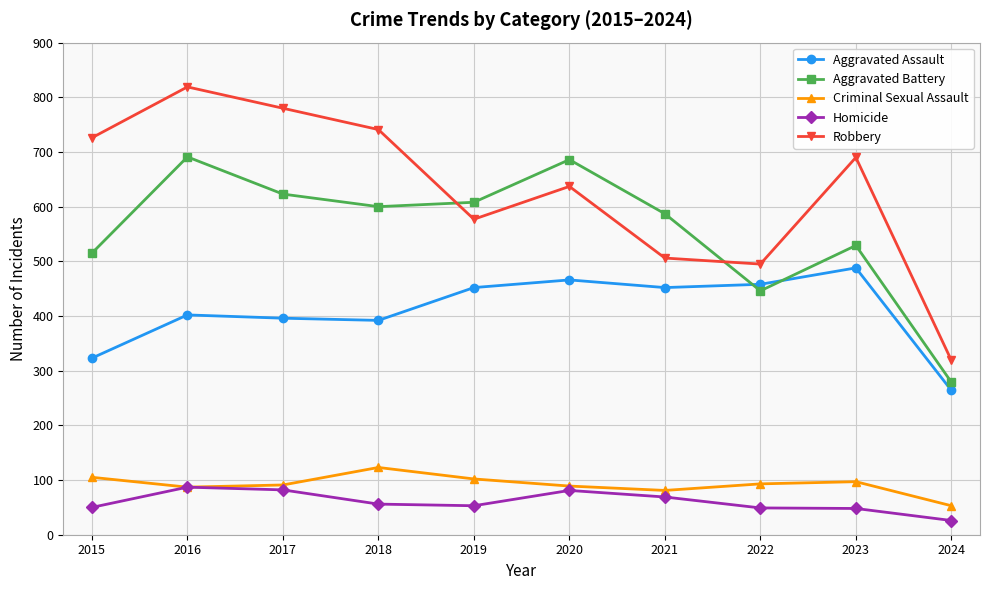

The Aggravated Battery series shows 529 at 2023. True or false?

True